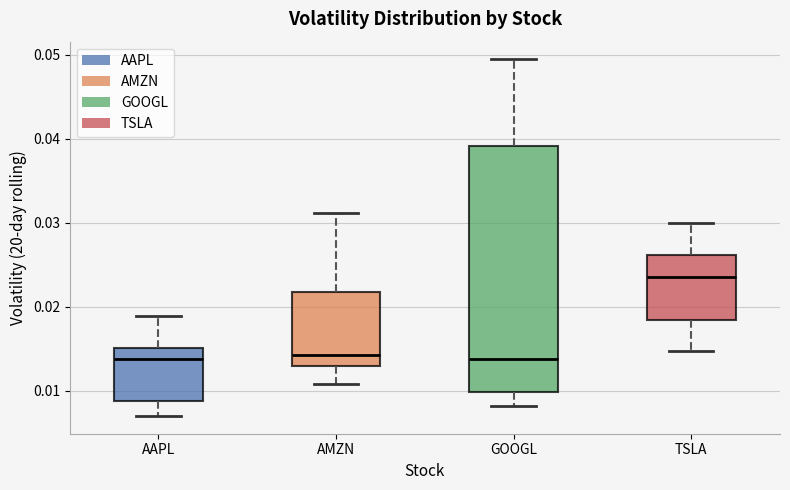

Reading left to right, transcribe this box plot: for each box, give where its median line is, the range the box spans, and where its two whiskers end, as read against the y-axis. The values are not printed on the chart, so give them approximately, as read against the axis.

AAPL: median 0.014, box 0.009 to 0.015, whiskers 0.007 to 0.019
AMZN: median 0.014, box 0.013 to 0.022, whiskers 0.011 to 0.031
GOOGL: median 0.014, box 0.010 to 0.039, whiskers 0.008 to 0.049
TSLA: median 0.024, box 0.018 to 0.026, whiskers 0.015 to 0.030